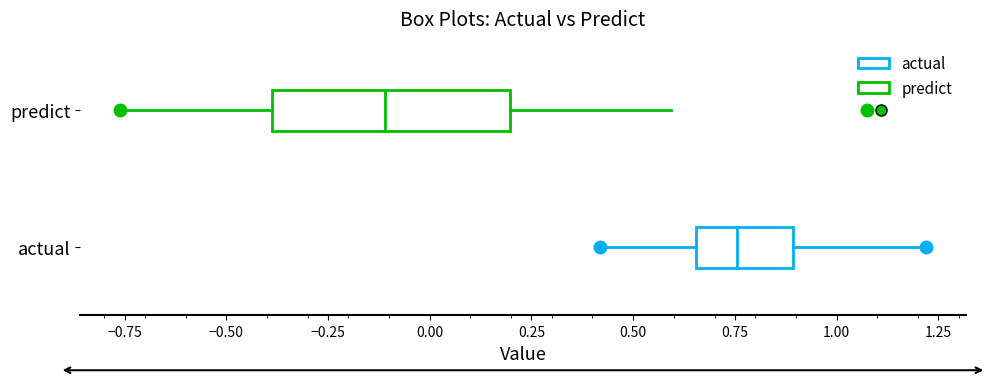

Where does the right whisker of the box for predict end on the x-axis? The values are not printed on the chart, so give them approximately, as read against the axis.

0.60